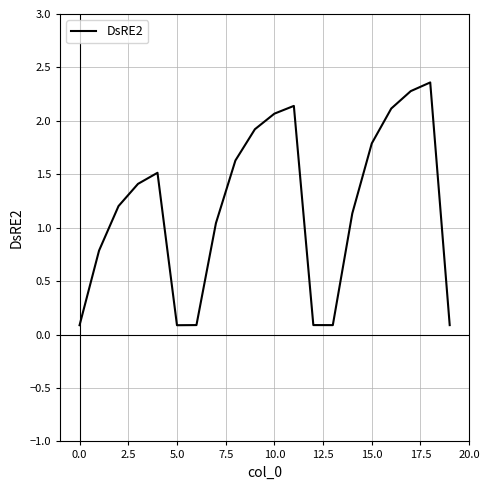

What is the difference between the maximum and minimum values?

2.3